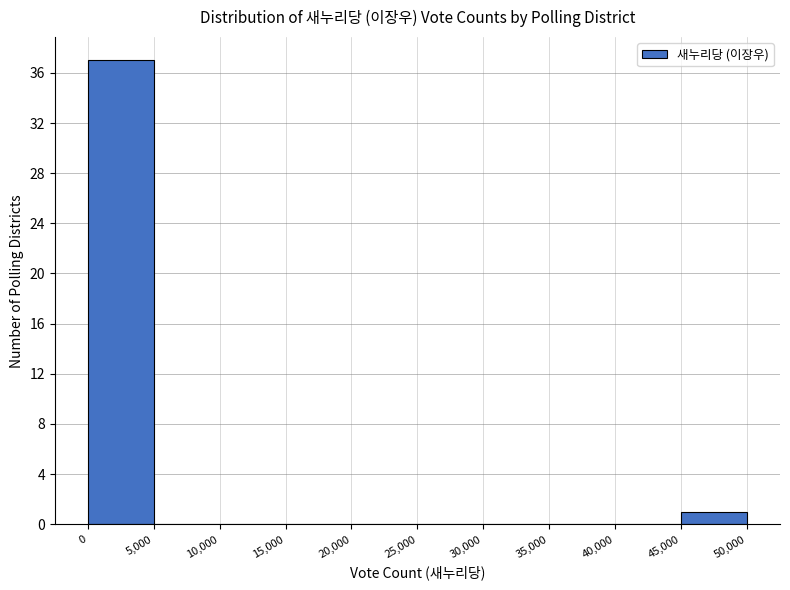

Reading left to right, list every bar in this chart as the range it spans on the x-axis followed by its height. The values are not printed on the chart, so give them approximately, as read against the axis.

0 to 5,000: 37
5,000 to 10,000: 0
10,000 to 15,000: 0
15,000 to 20,000: 0
20,000 to 25,000: 0
25,000 to 30,000: 0
30,000 to 35,000: 0
35,000 to 40,000: 0
40,000 to 45,000: 0
45,000 to 50,000: 1